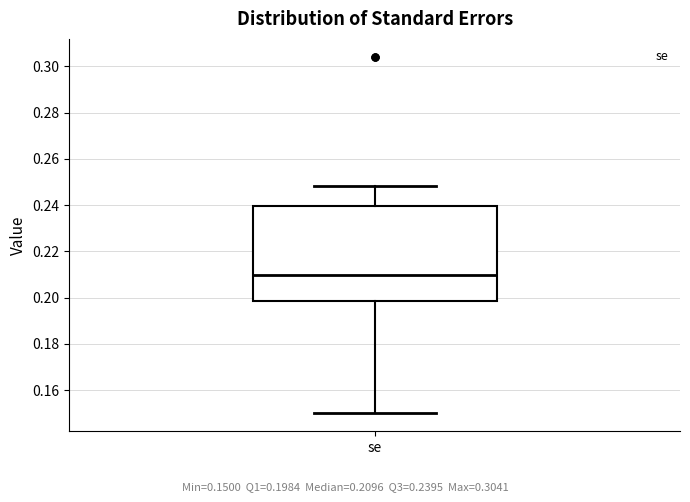

Where does the upper whisker of the box for se end on the y-axis? The values are not printed on the chart, so give them approximately, as read against the axis.

0.248